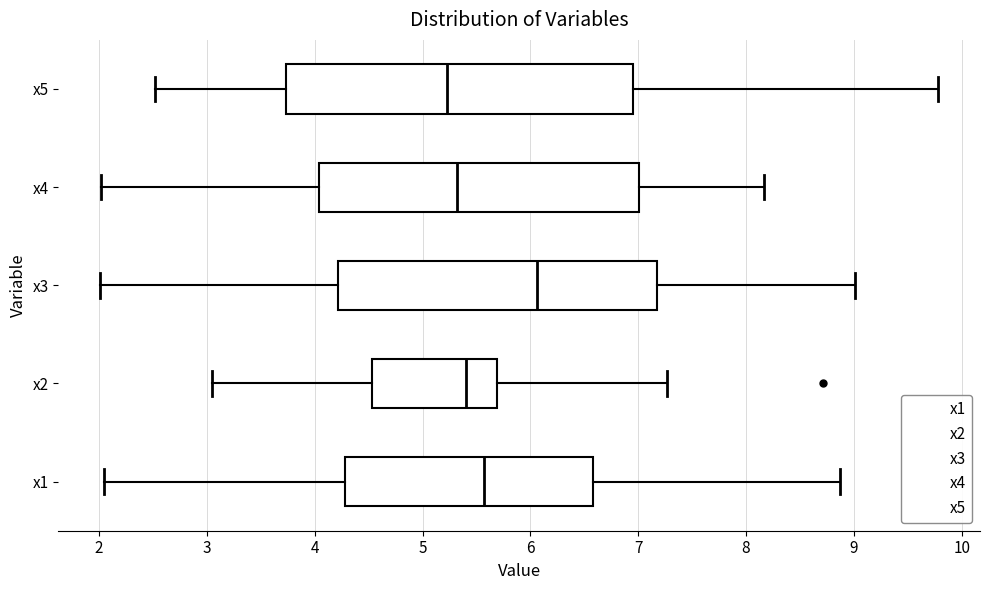

Reading bottom to top, transcribe this box plot: for each box, give where its median line is, the range the box spans, and where its two whiskers end, as read against the x-axis. The values are not printed on the chart, so give them approximately, as read against the axis.

x1: median 5.6, box 4.3 to 6.6, whiskers 2.0 to 8.9
x2: median 5.4, box 4.5 to 5.7, whiskers 3.0 to 7.3
x3: median 6.1, box 4.2 to 7.2, whiskers 2.0 to 9.0
x4: median 5.3, box 4.0 to 7.0, whiskers 2.0 to 8.2
x5: median 5.2, box 3.7 to 7.0, whiskers 2.5 to 9.8